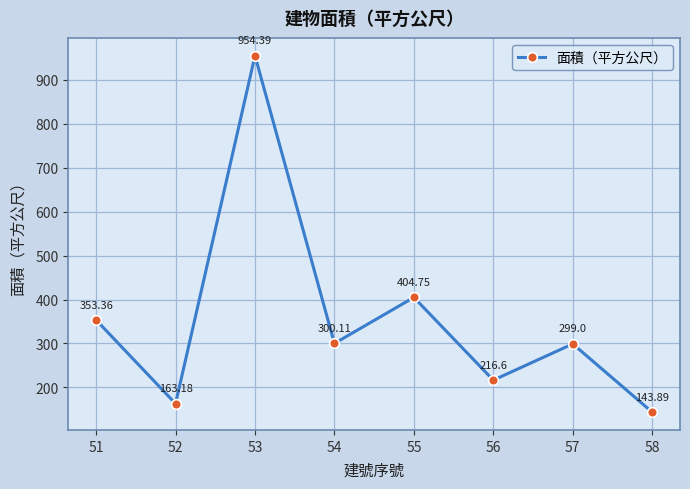

Reading left to right, extract all data points from this chart.

51=353.4	52=163.2	53=954.4	54=300.1	55=404.8	56=216.6	57=299.0	58=143.9